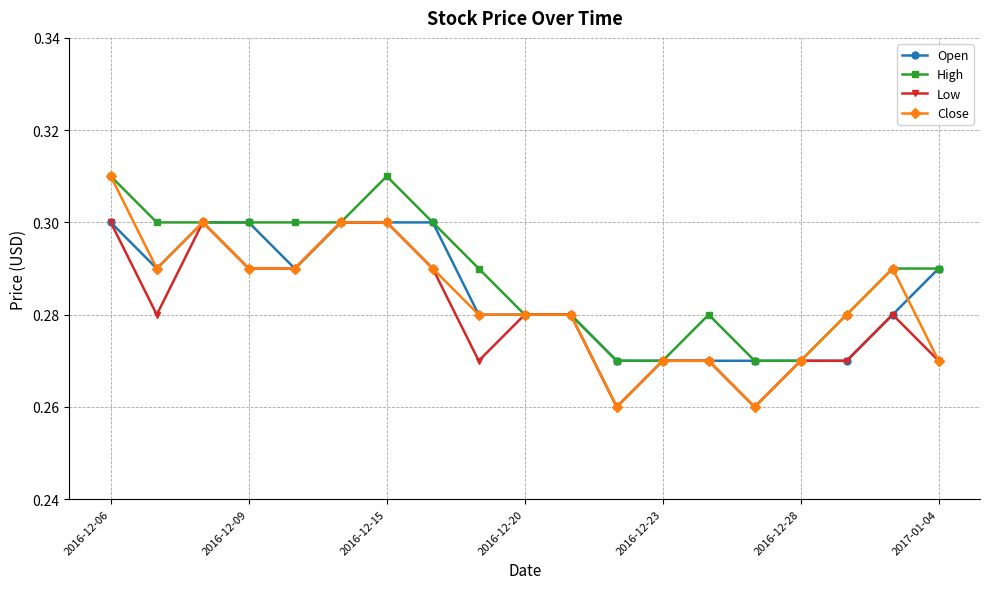

At how many categories does at least one series exceed 0?

19